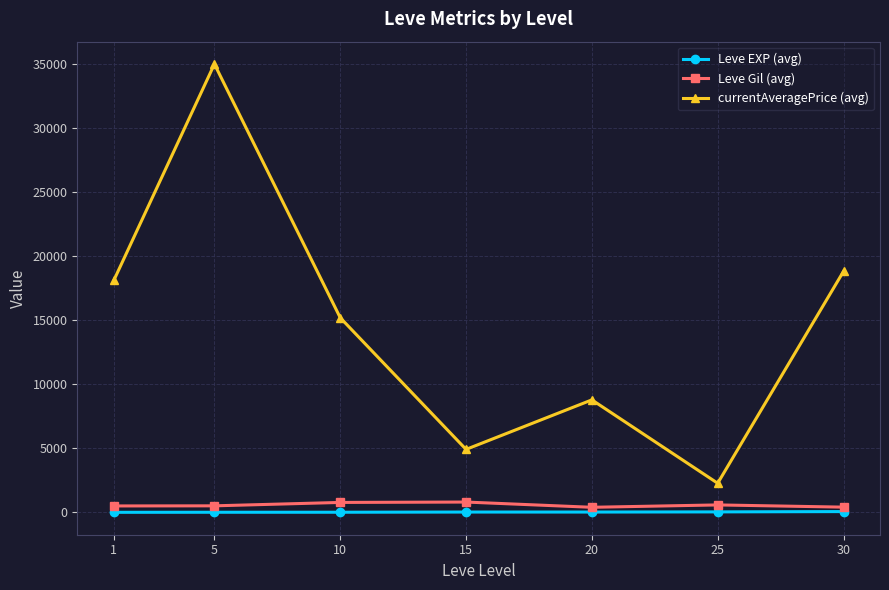

Which series has the widest spread of values?

currentAveragePrice (avg)